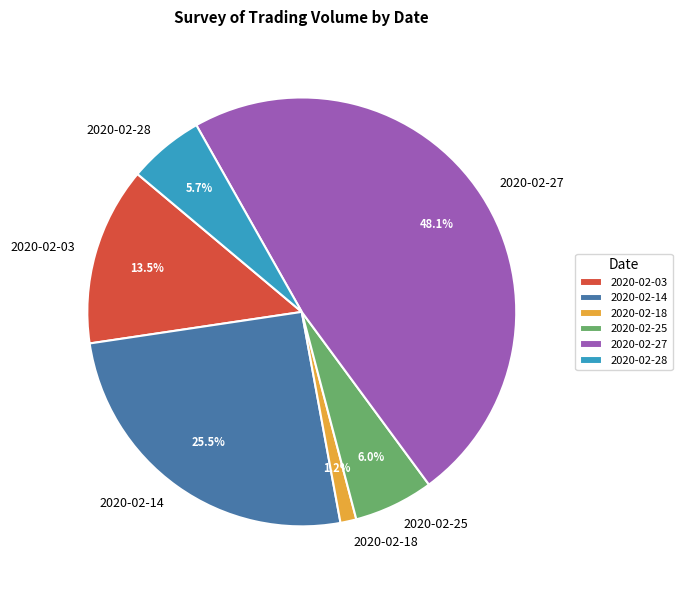

To the nearest percent, what is the difference between the 2020-02-25 and 2020-02-14 slice percentages?

20%